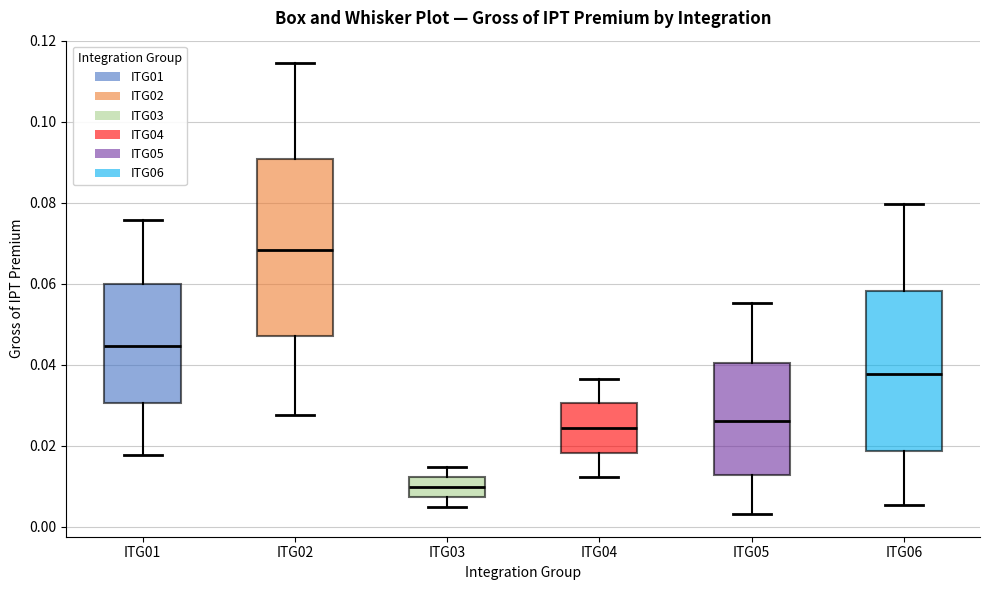

Comparing the boxes themselves (not the whiskers), which one is the tallest?

ITG02